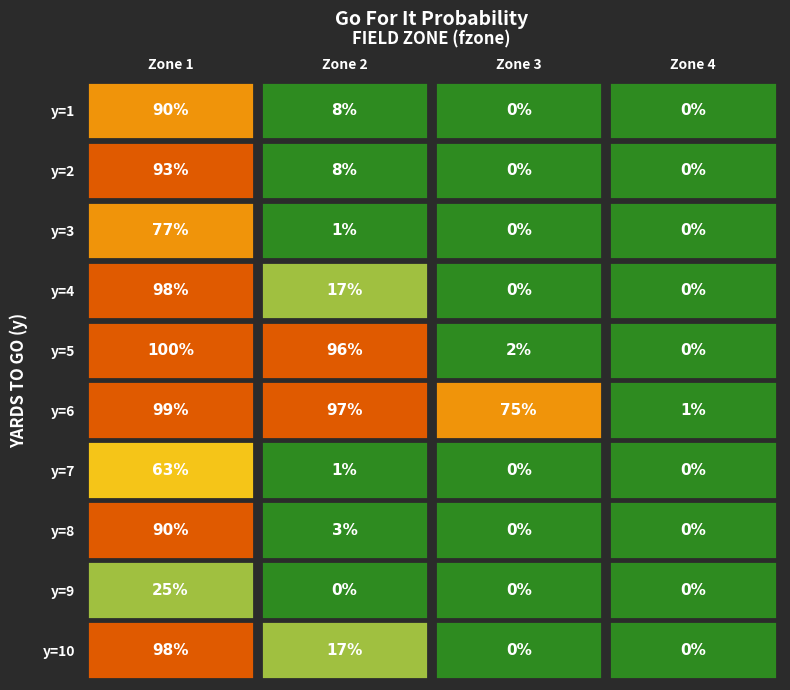

The value of 7 at 3 is -0.3. True or false?

False